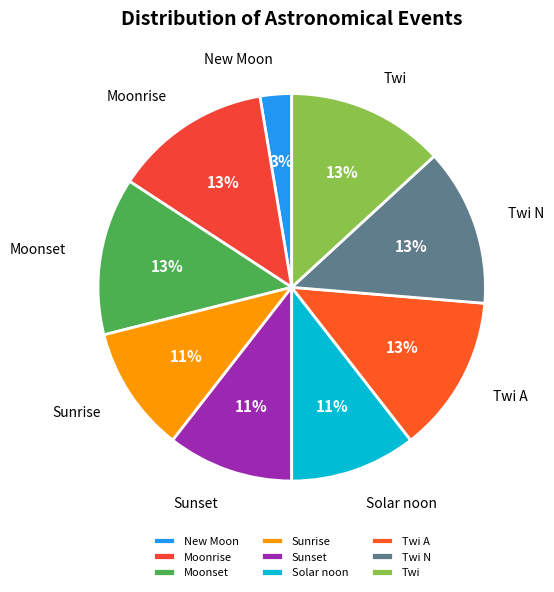

Which has a higher value, New Moon or Moonrise?

Moonrise